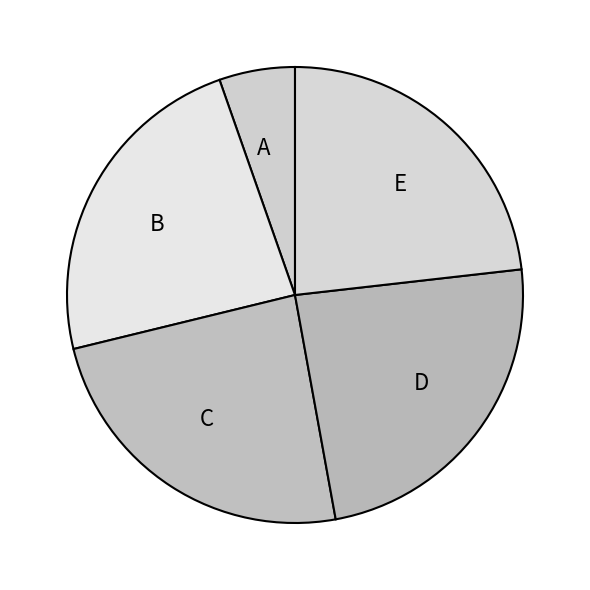

Count the number of slices in the pie.

5